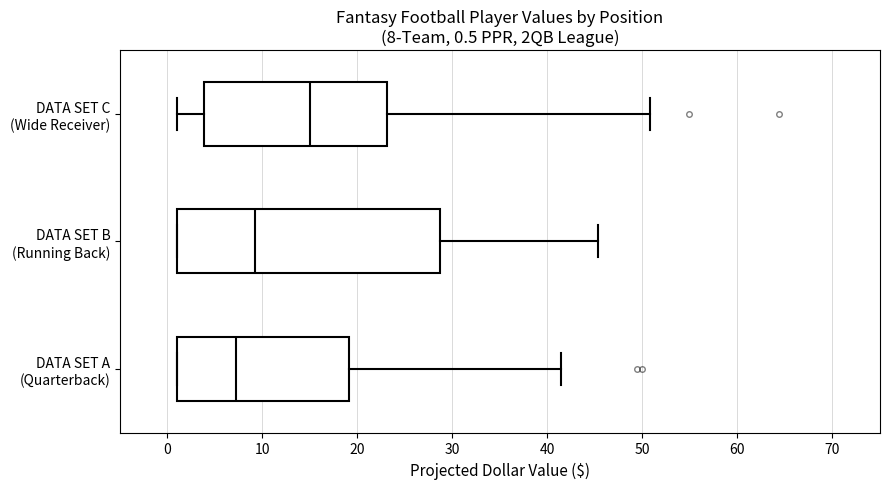

Comparing the boxes themselves (not the whiskers), which one is the widest?

DATA SET B (Running Back)